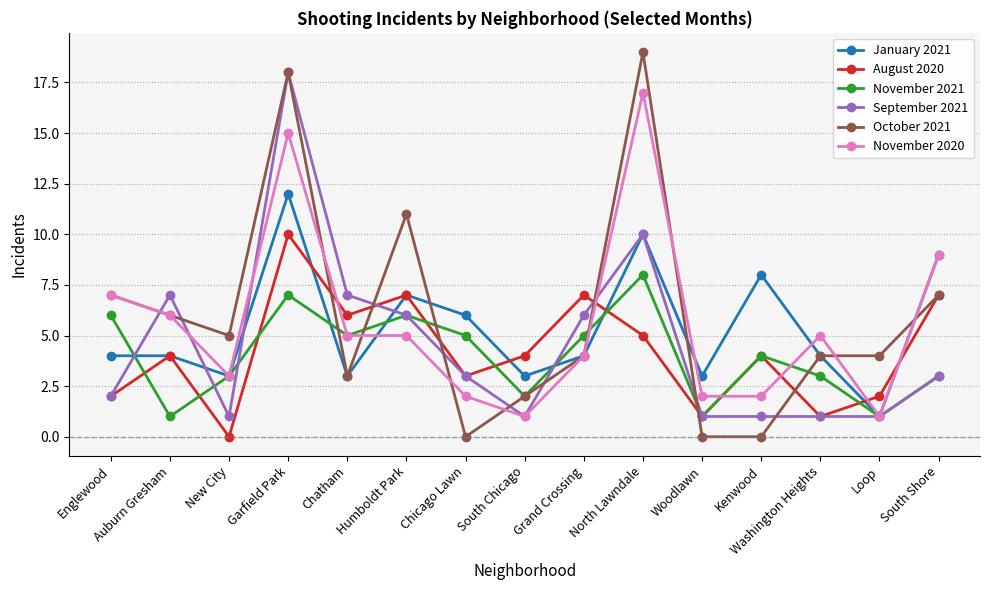

At which category does October 2021 reach its first local peak?

Garfield Park